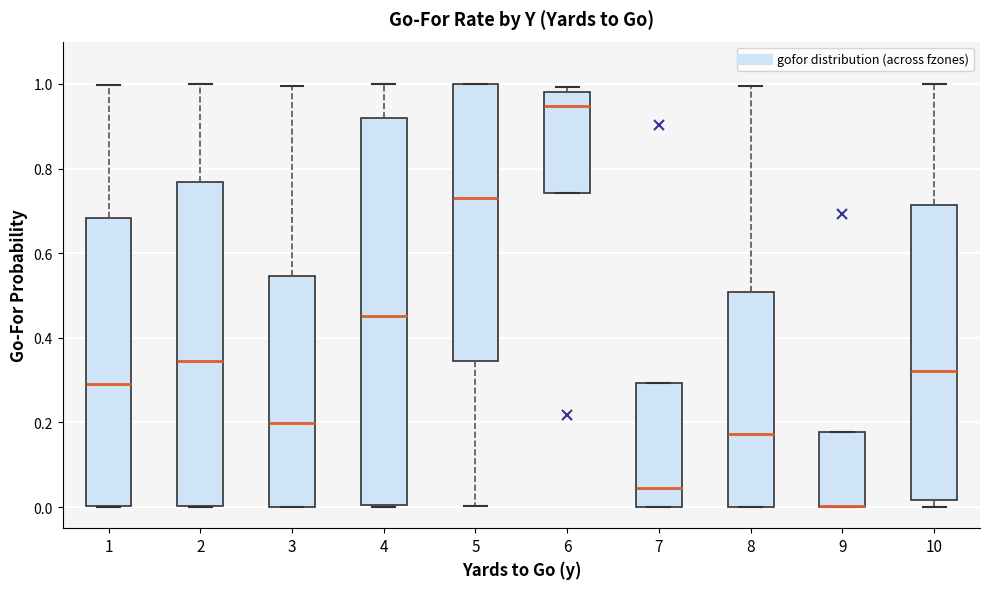

Where is the upper edge of the box at x = 9 on the y-axis? The values are not printed on the chart, so give them approximately, as read against the axis.

0.18